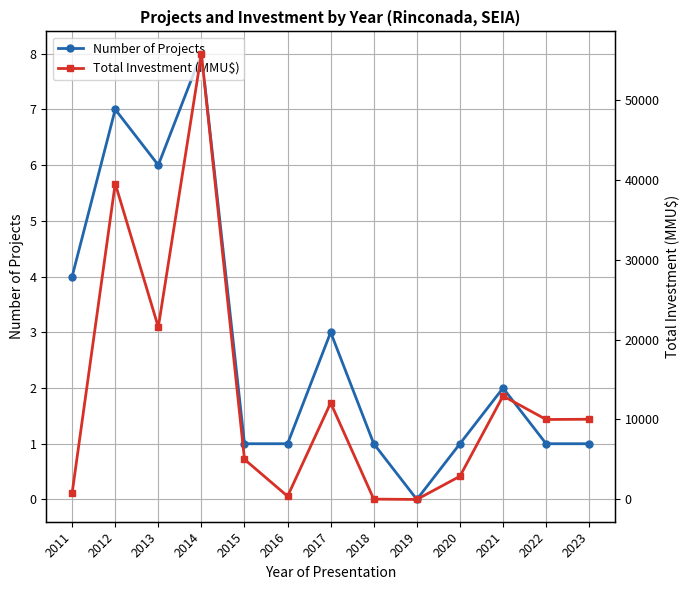

What is the total value across all series at 2016?

401